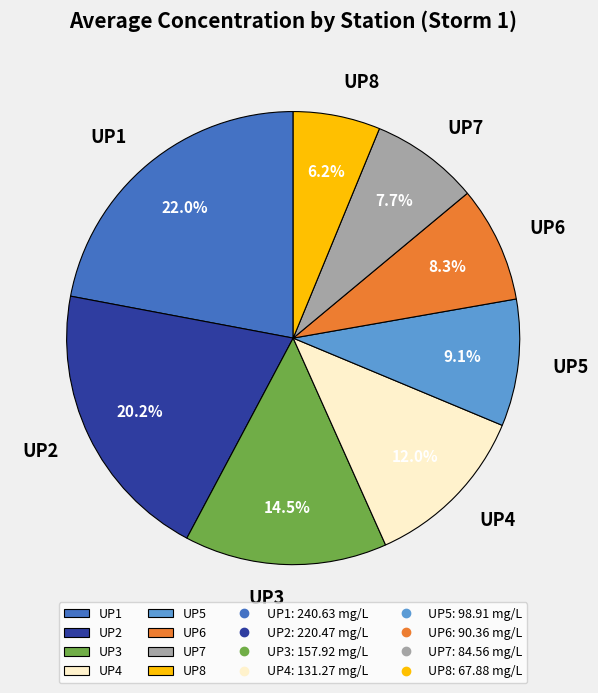

Combined, do UP3 and UP6 account for over 50%?

No